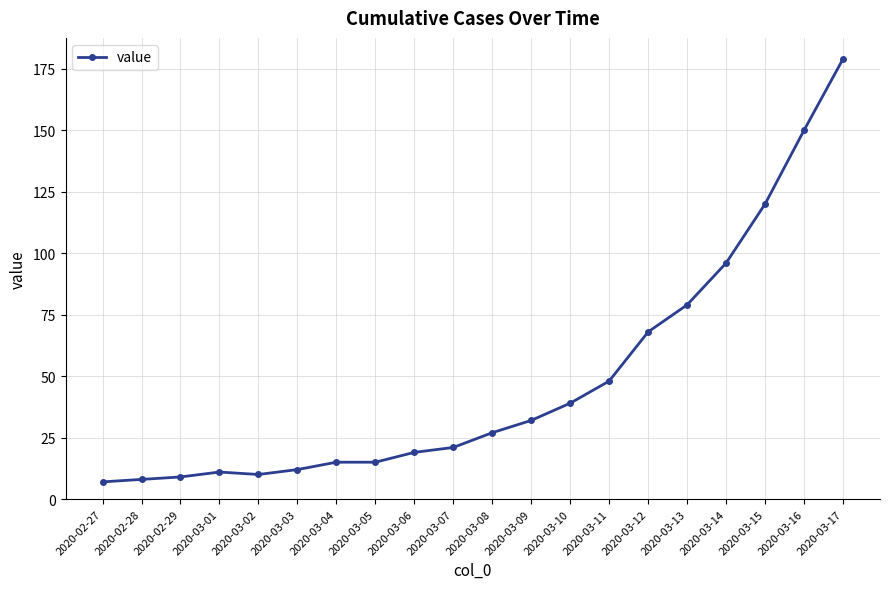

What is the label of the 16th point from the right?

2020-03-02